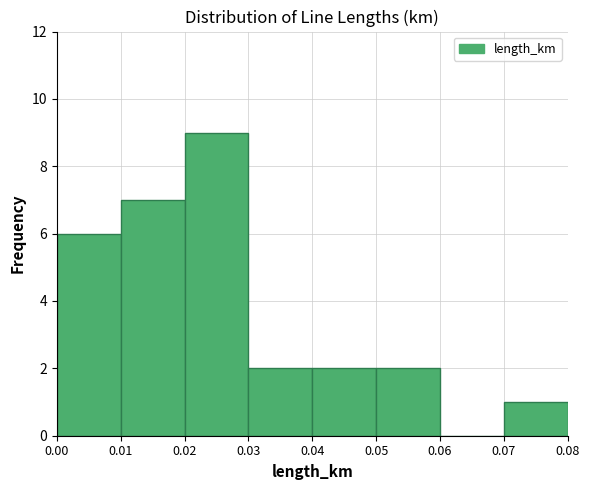

Reading left to right, transcribe this chart: for each bar, give the range it covers on the x-axis and its height. The values are not printed on the chart, so give them approximately, as read against the axis.

0.00 to 0.01: 6
0.01 to 0.02: 7
0.02 to 0.03: 9
0.03 to 0.04: 2
0.04 to 0.05: 2
0.05 to 0.06: 2
0.06 to 0.07: 0
0.07 to 0.08: 1